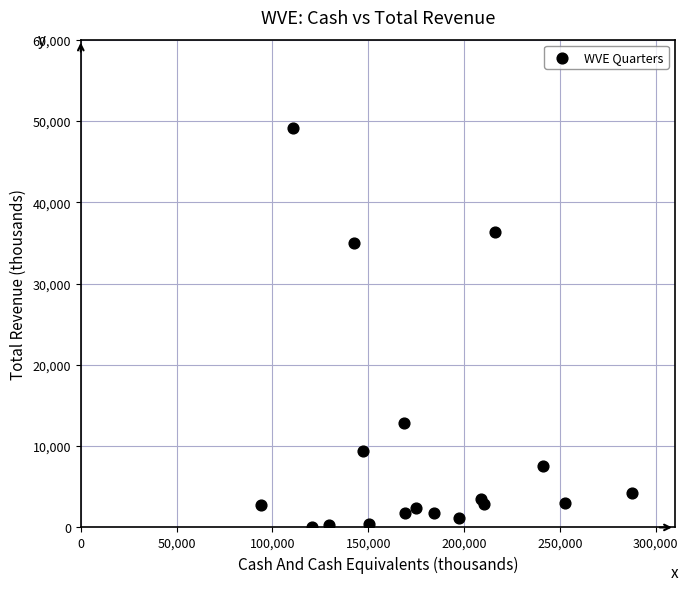

What is the range of X values (max minus min)?

193500